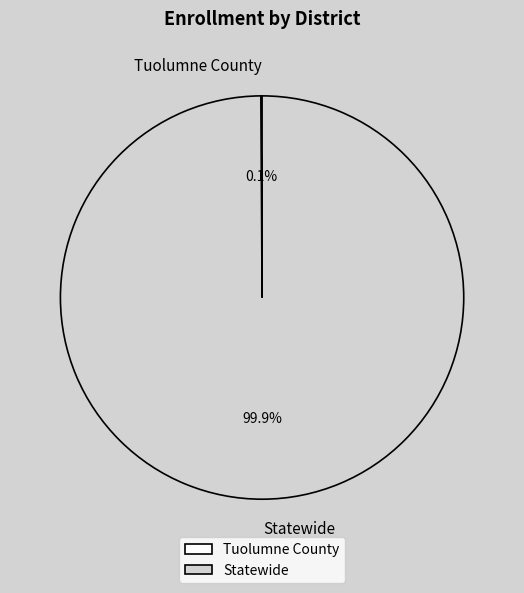

Does Statewide represent more than half of the total?

Yes